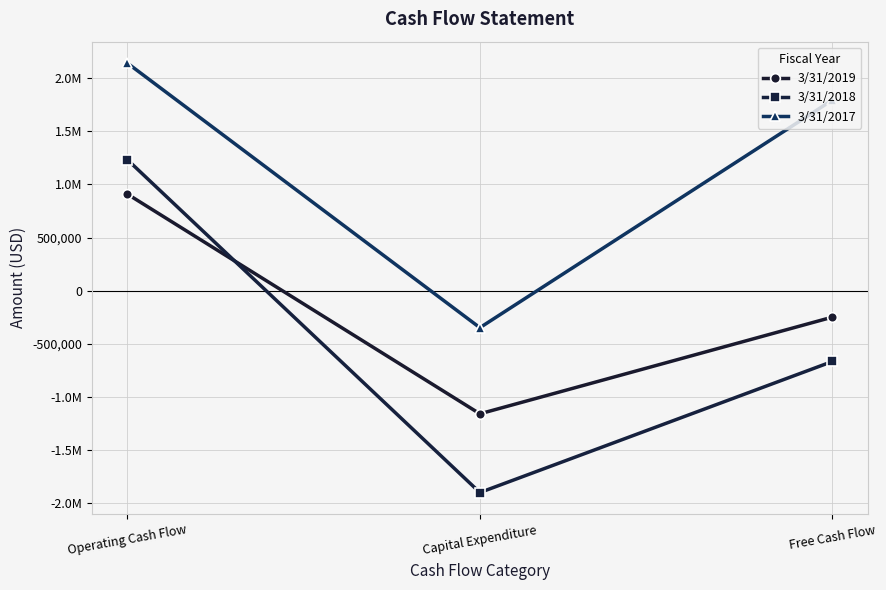

Is this an area chart (filled region under the line)?

No